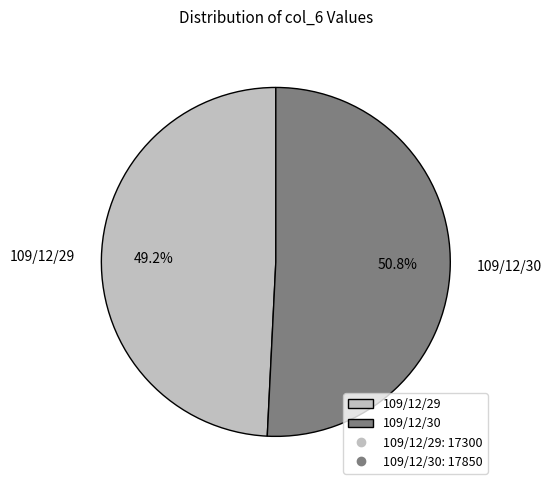

What percentage is NOT represented by 109/12/29?

50.8%